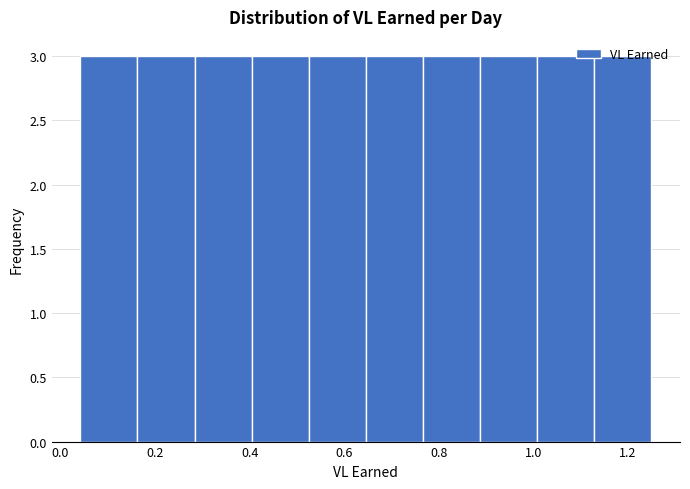

Reading left to right, list every bar in this chart as the range it spans on the x-axis followed by its height. Neither the bar edges nor the heights are printed on the chart, so give them approximately, as read against the axes.

0.04 to 0.16: 3
0.16 to 0.28: 3
0.28 to 0.40: 3
0.40 to 0.52: 3
0.52 to 0.64: 3
0.64 to 0.76: 3
0.76 to 0.88: 3
0.88 to 1.00: 3
1.00 to 1.12: 3
1.12 to 1.26: 3